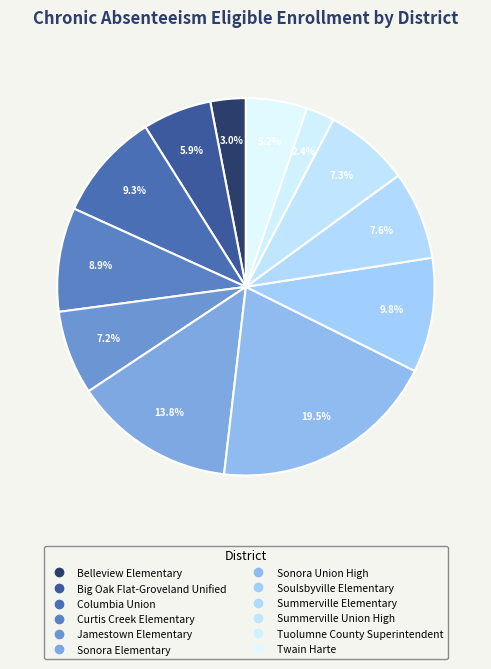

Is it true that Big Oak Flat-Groveland Unified is 6% of the pie?

True